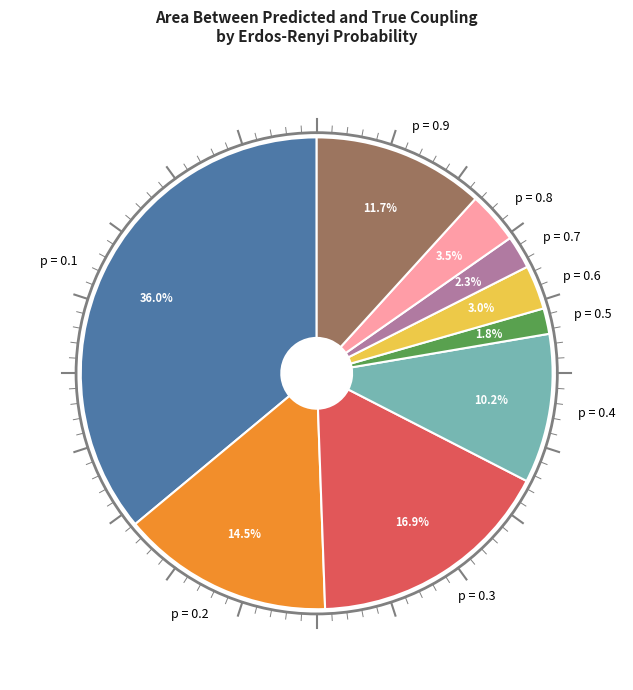

To the nearest percent, what percentage of the pie is p = 0.6?

3%